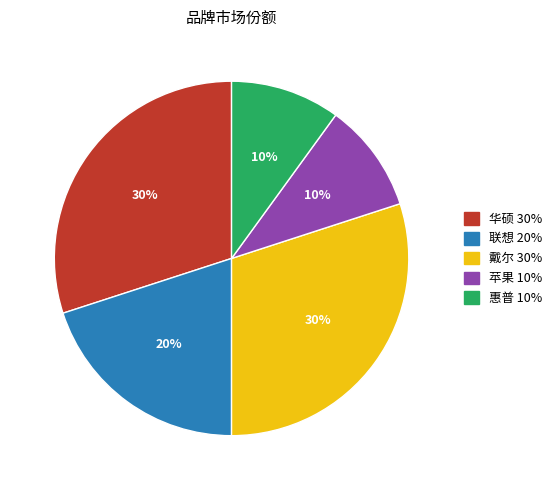

To the nearest percent, what is the difference between the largest and smallest slice percentages?

20%